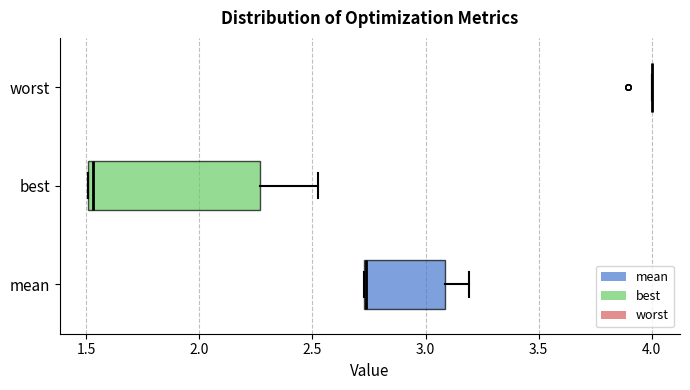

Reading bottom to top, read every box against the x-axis: the position of its median line, the range the box covers, and the ends of its whiskers. The values are not printed on the chart, so give them approximately, as read against the axis.

mean: median 2.75 (drawn on the box's left edge), box 2.75 to 3.10, whiskers 2.75 to 3.20
best: median 1.55, box 1.50 to 2.25, whiskers 1.50 to 2.50
worst: box collapsed to a line at 4.00, whiskers 4.00 to 4.00